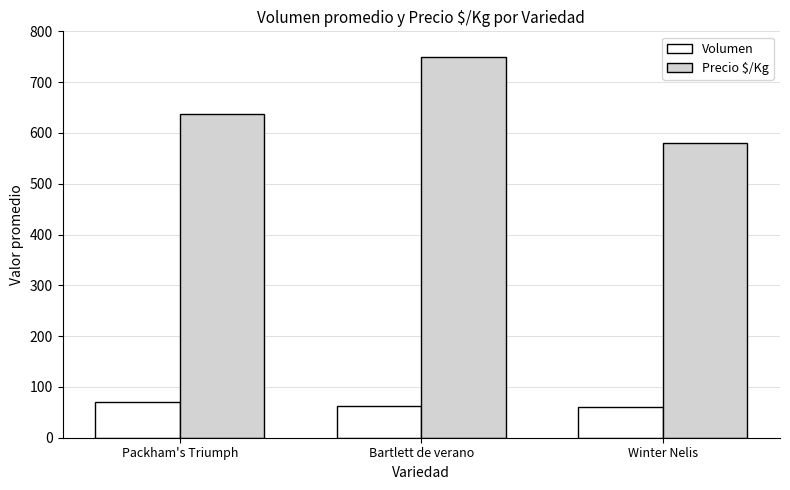

What is the lowest value of the Volumen series?

60.3